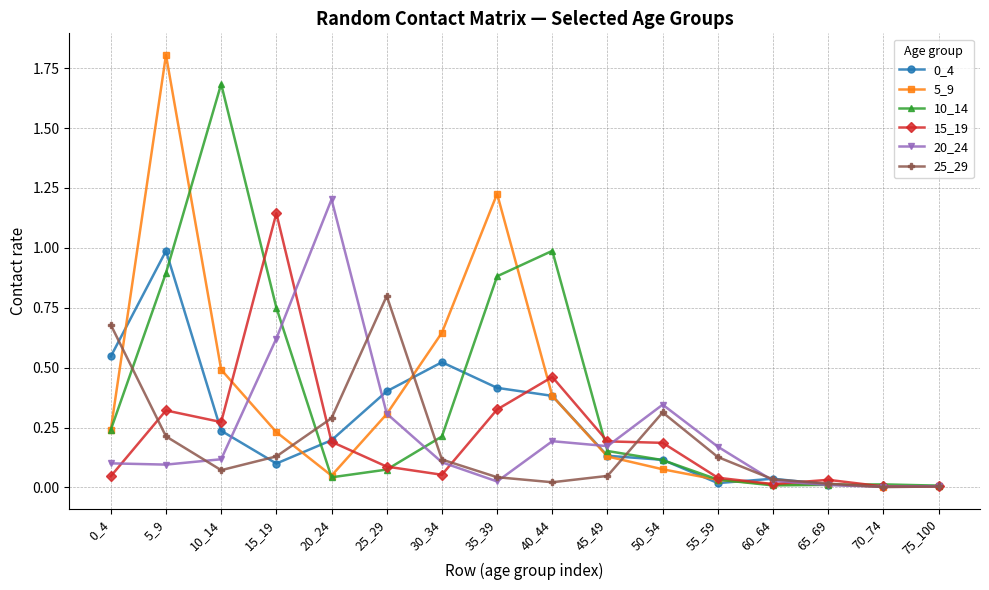

Where is the first local maximum for 5_9?

5_9